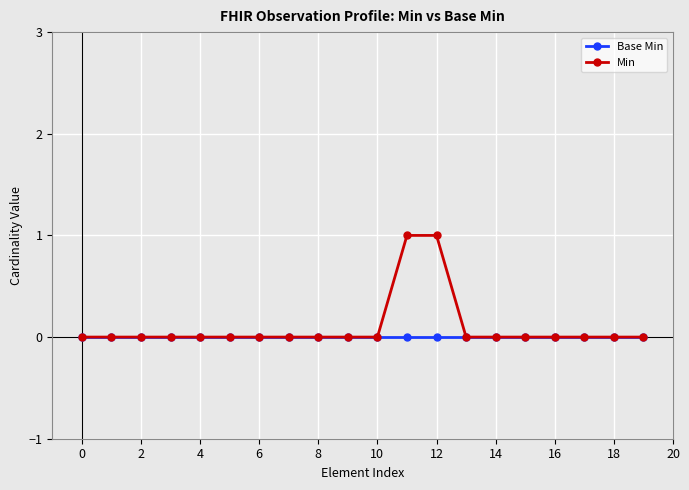

Reading left to right, list all the values displayed in this chart.

Base Min: 0	0	0	0	0	0	0	0	0	0	0	0	0	0	0	0	0	0	0	0
Min: 0	0	0	0	0	0	0	0	0	0	0	1	1	0	0	0	0	0	0	0